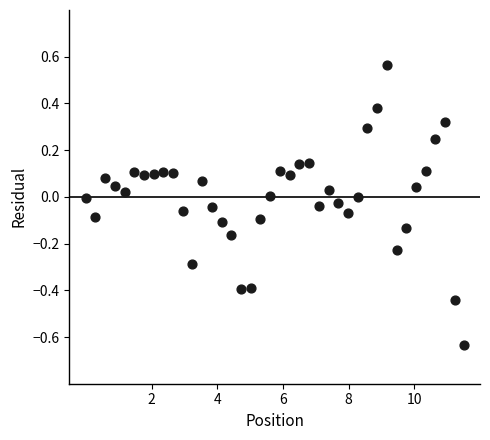

What is the range of Y values (max minus min)?

1.2